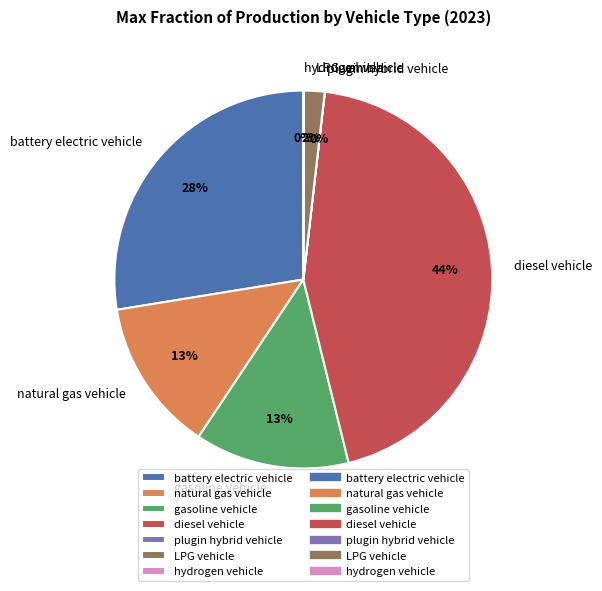

Between LPG vehicle and gasoline vehicle, which is larger?

gasoline vehicle